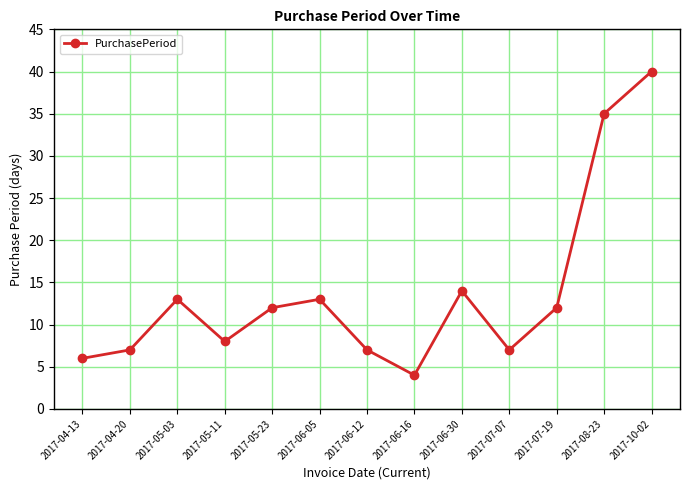

How many categories are shown in the chart?

13